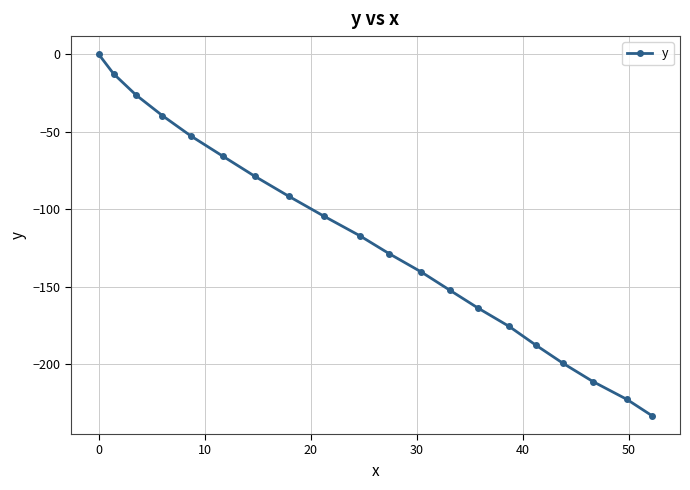

What is the sum of all values?

-2405.0